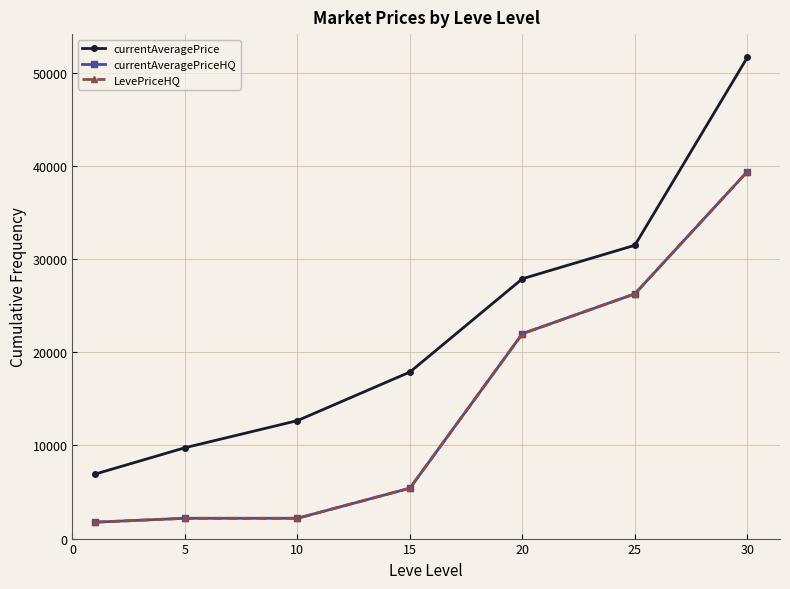

Does the chart have visible grid lines?

Yes